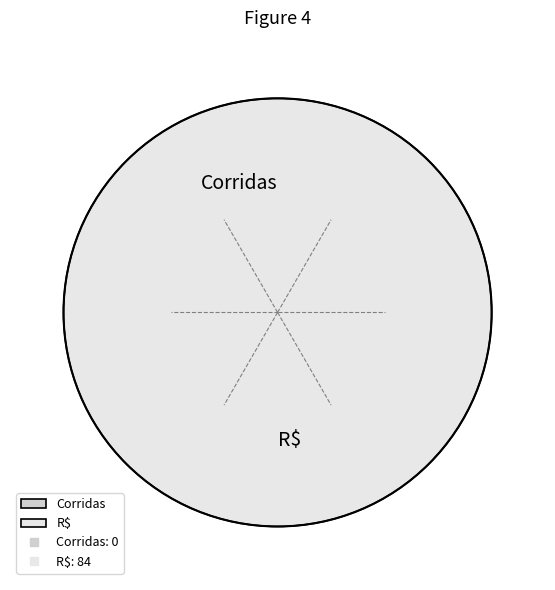

What is the smallest slice in the pie chart?

Corridas